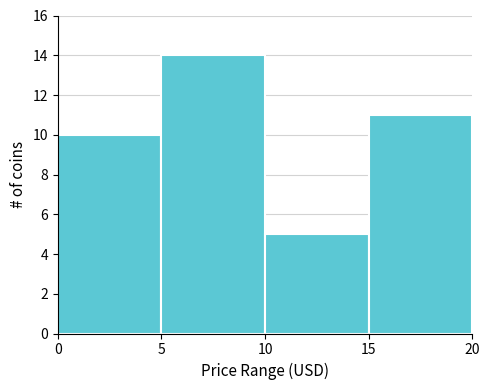

Over which range of the x-axis is the bar tallest?

5 to 10